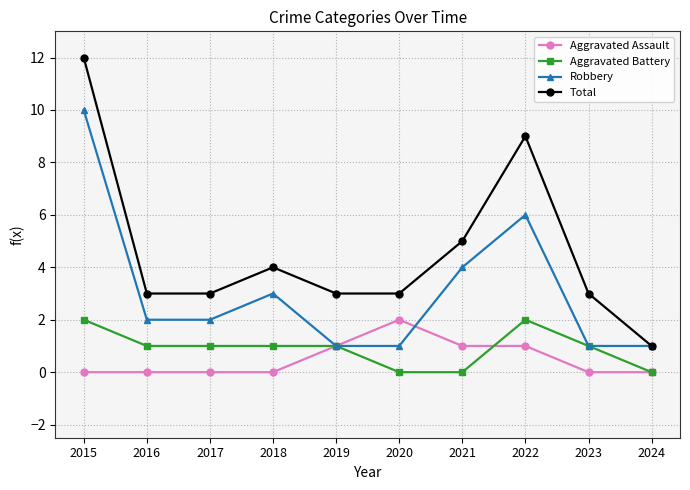

Reading right to left, transcribe all the data shown in this chart.

Aggravated Assault: 0	0	1	1	2	1	0	0	0	0
Aggravated Battery: 0	1	2	0	0	1	1	1	1	2
Robbery: 1	1	6	4	1	1	3	2	2	10
Total: 1	3	9	5	3	3	4	3	3	12